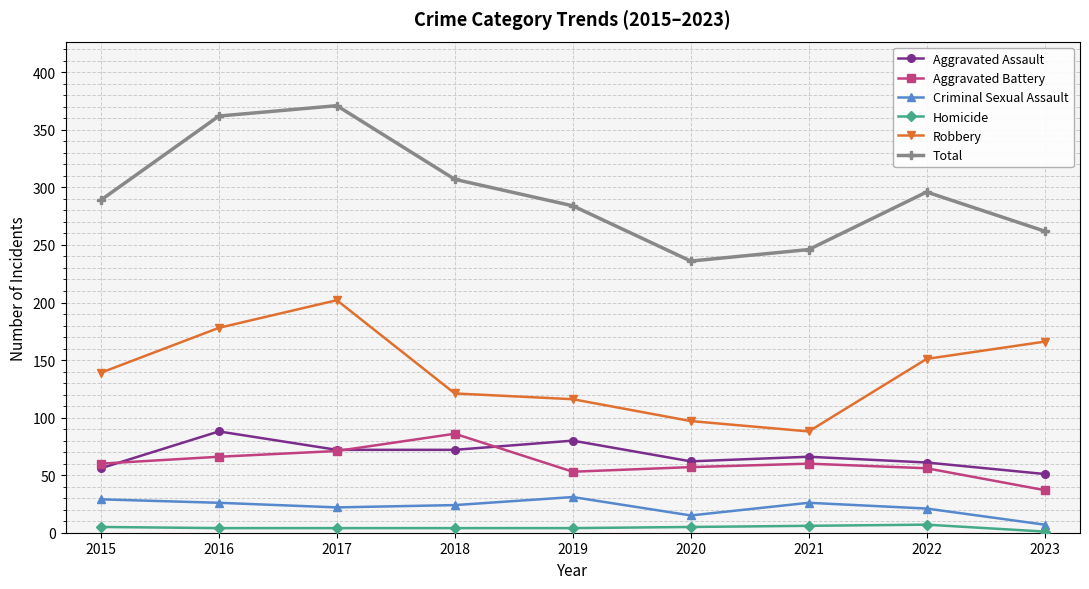

Is it true that Robbery equals 235 at 2015?

False